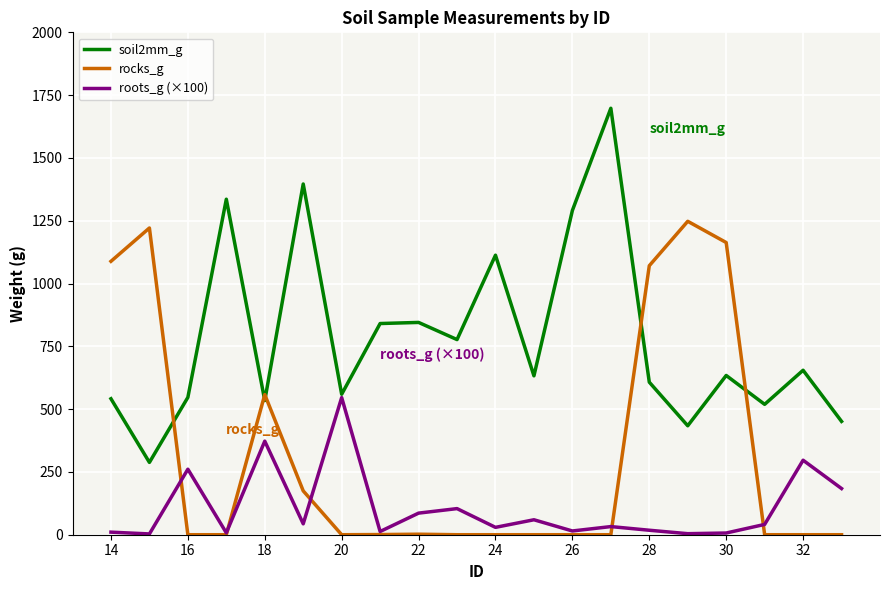

True or false: soil2mm_g and rocks_g intersect in this chart.

True